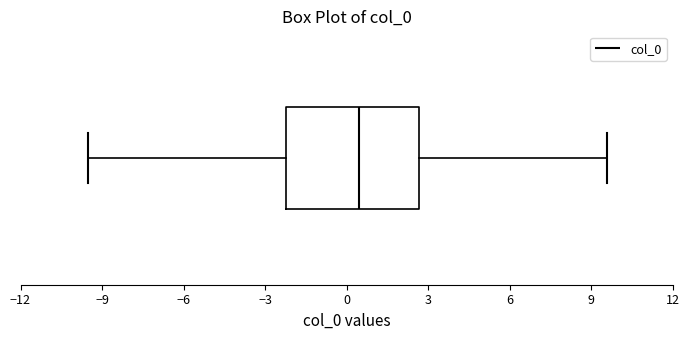

Transcribe this box plot: give where the median line is, the range the box spans, and where the two whiskers end, as read against the x-axis. The values are not printed on the chart, so give them approximately, as read against the axis.

median 0.5, box -2.0 to 2.5, whiskers -9.5 to 9.5